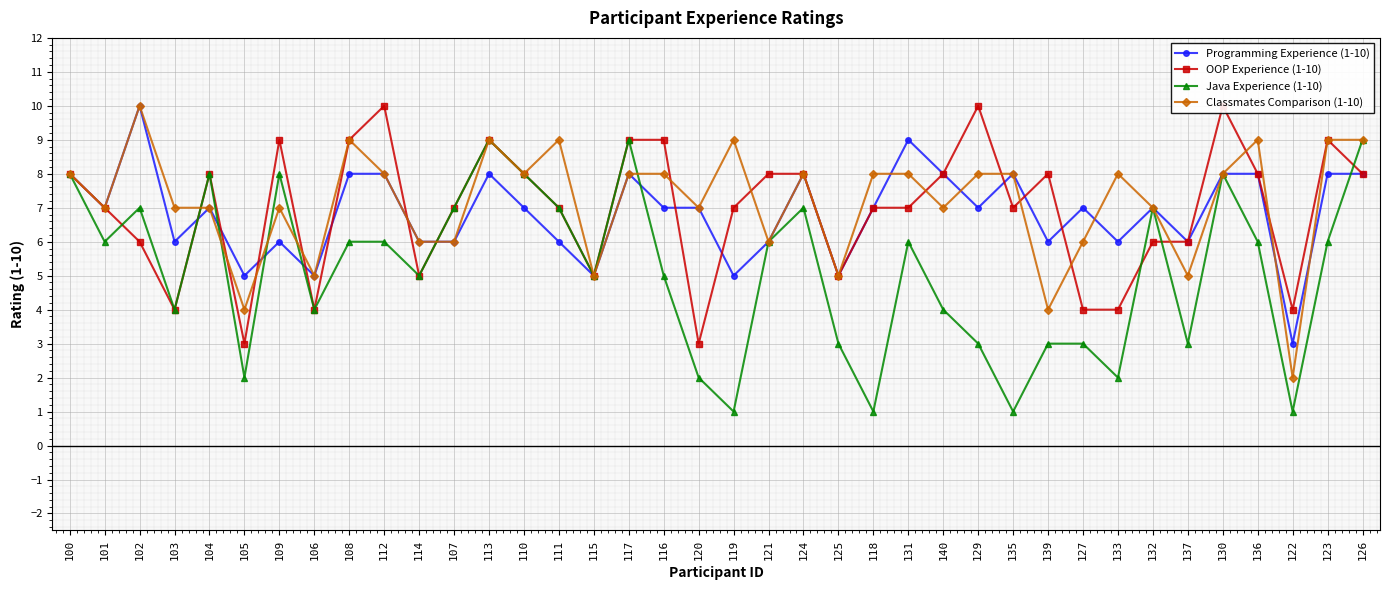

Reading left to right, what are all the values shown in this chart?

Programming Experience (1-10): 8	7	10	6	7	5	6	5	8	8	6	6	8	7	6	5	8	7	7	5	6	8	5	7	9	8	7	8	6	7	6	7	6	8	8	3	8	8
OOP Experience (1-10): 8	7	6	4	8	3	9	4	9	10	5	7	9	8	7	5	9	9	3	7	8	8	5	7	7	8	10	7	8	4	4	6	6	10	8	4	9	8
Java Experience (1-10): 8	6	7	4	8	2	8	4	6	6	5	7	9	8	7	5	9	5	2	1	6	7	3	1	6	4	3	1	3	3	2	7	3	8	6	1	6	9
Classmates Comparison (1-10): 8	7	10	7	7	4	7	5	9	8	6	6	9	8	9	5	8	8	7	9	6	8	5	8	8	7	8	8	4	6	8	7	5	8	9	2	9	9